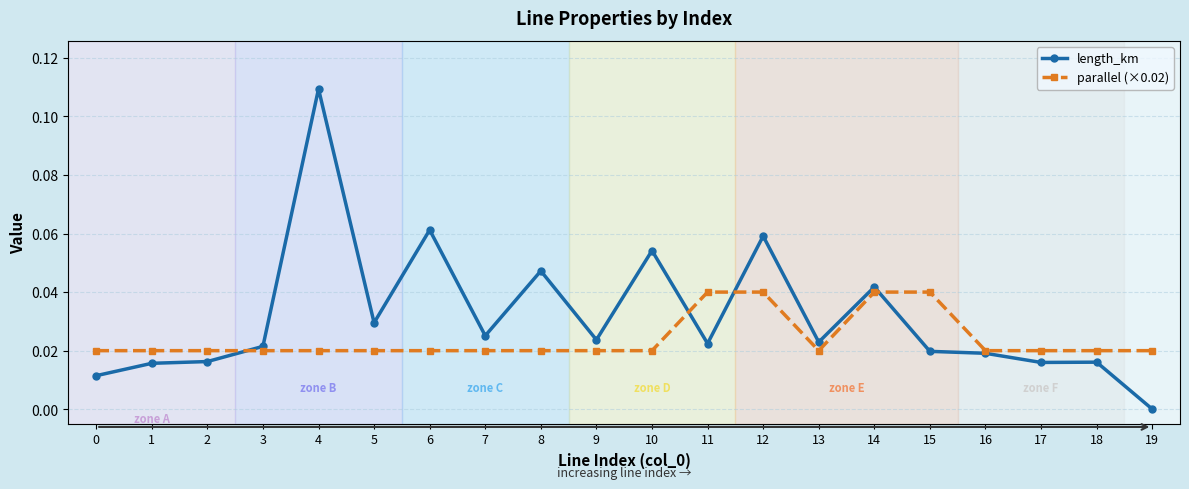

Is it true that parallel (×0.02) equals 0.0 at 13?

True